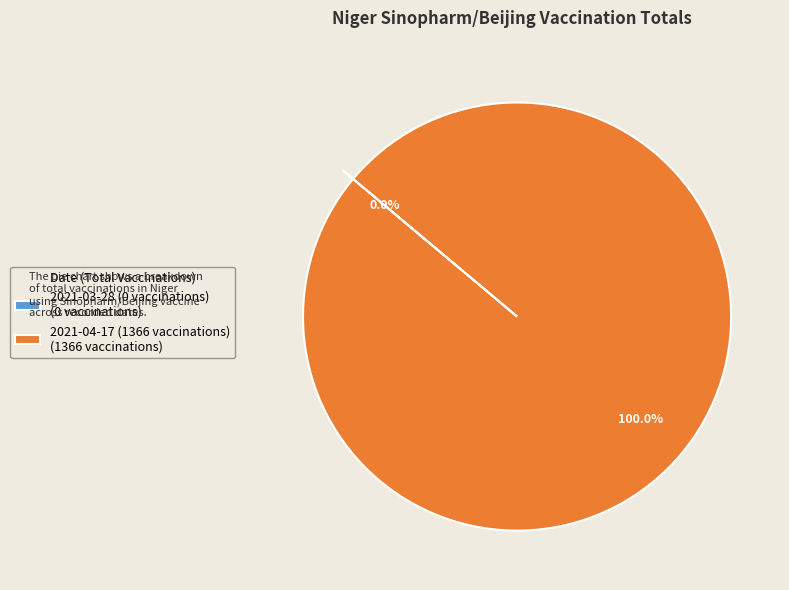

Is there a majority slice in this chart?

Yes